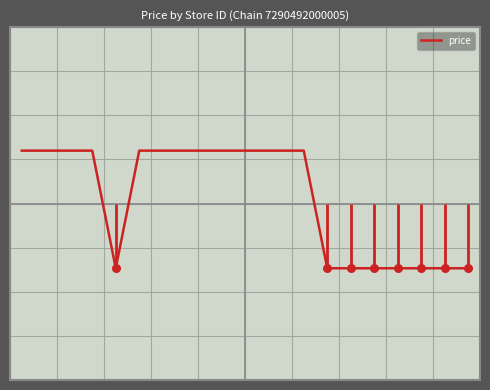

What is the ratio of the value at 3 to the value at 8?

1.0